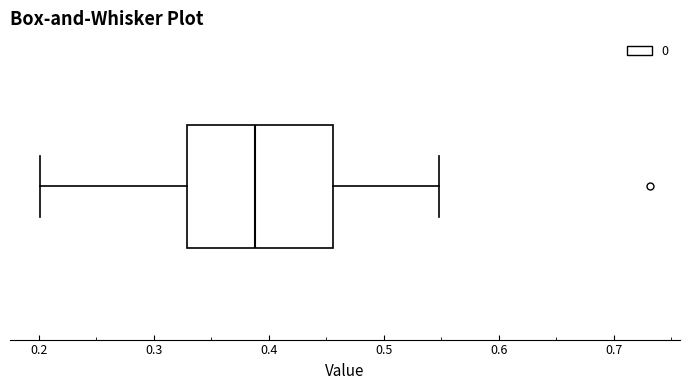

Read this box plot against the x-axis: the position of the median line, the range covered by the box, and the ends of both whiskers. The values are not printed on the chart, so give them approximately, as read against the axis.

median 0.39, box 0.33 to 0.46, whiskers 0.20 to 0.55